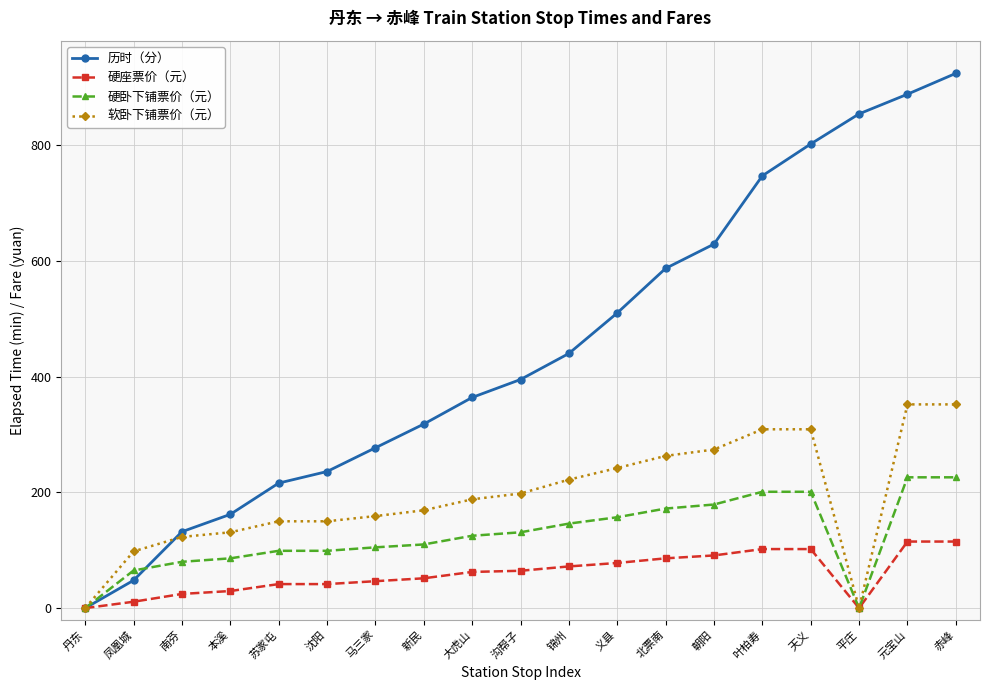

What is the label of the 10th point from the right?

沟帮子